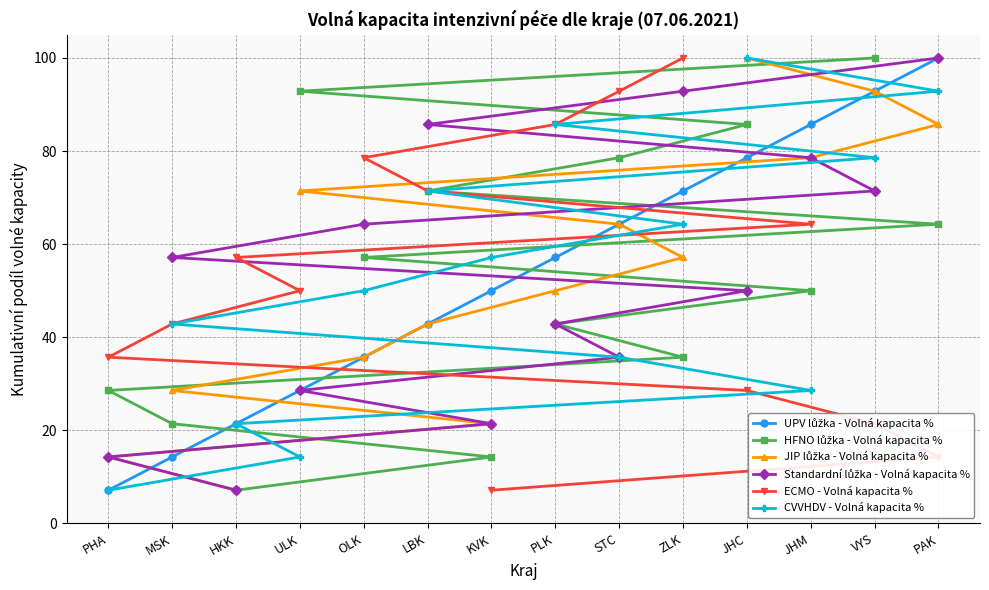

Which category has the lowest value across all series?

PHA